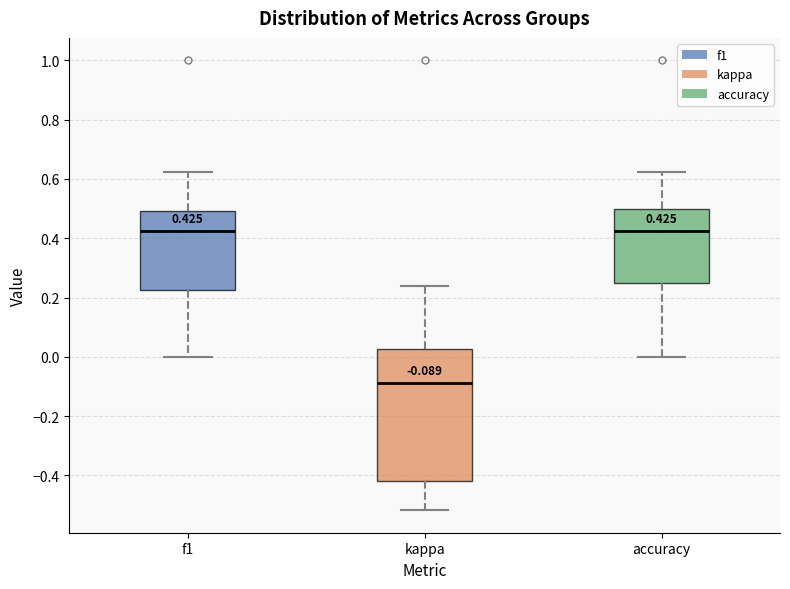

Comparing the boxes themselves (not the whiskers), which one is the tallest?

kappa